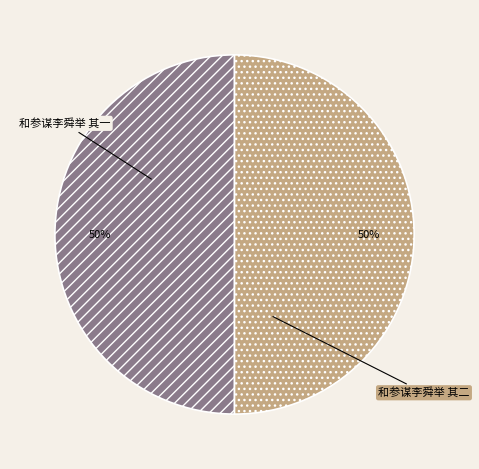

What is the ratio of the value at 和参谋李舜举 其一 to the value at 和参谋李舜举 其二?

1.0